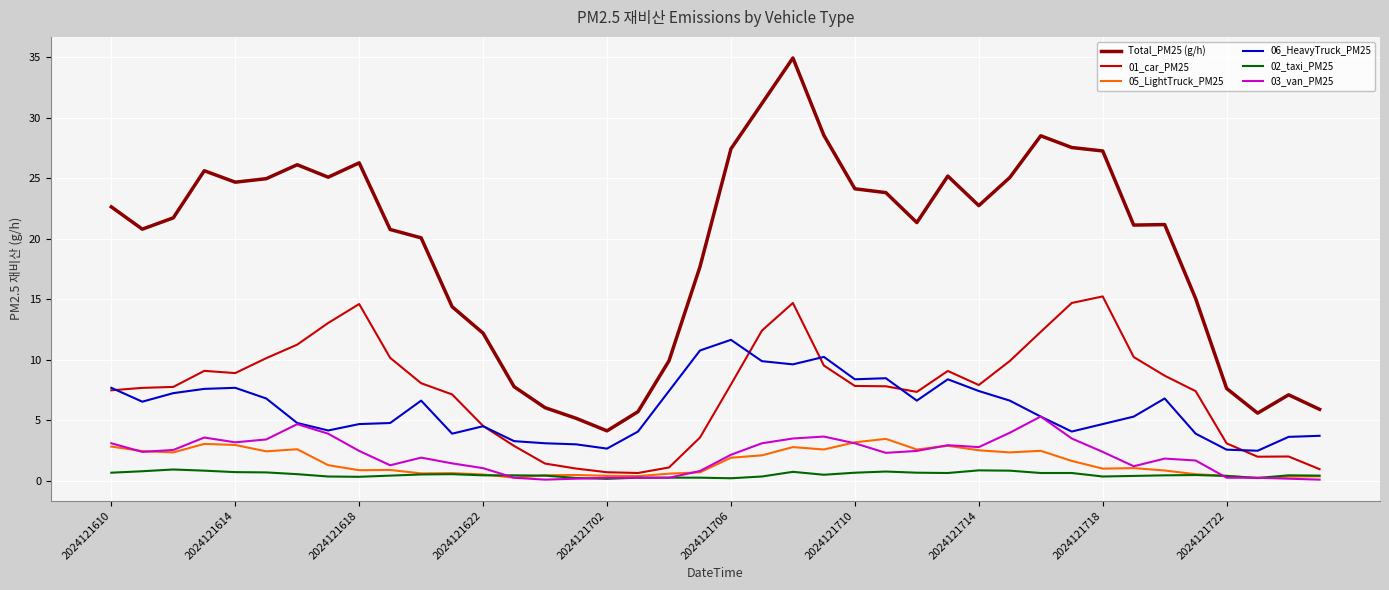

Which series has the largest range (max minus min)?

Total_PM25 (g/h)